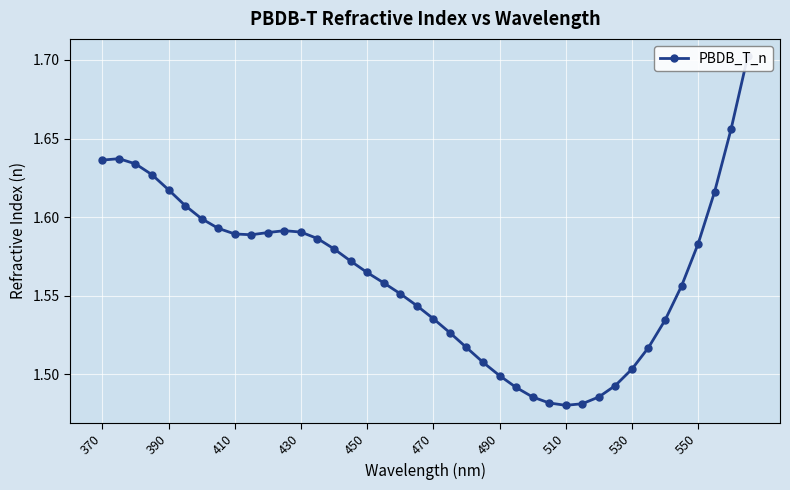

Reading left to right, what are all the values shown in this chart?

1.6	1.6	1.6	1.6	1.6	1.6	1.6	1.6	1.6	1.6	1.6	1.6	1.6	1.6	1.6	1.6	1.6	1.6	1.6	1.5	1.5	1.5	1.5	1.5	1.5	1.5	1.5	1.5	1.5	1.5	1.5	1.5	1.5	1.5	1.5	1.6	1.6	1.6	1.7	1.7